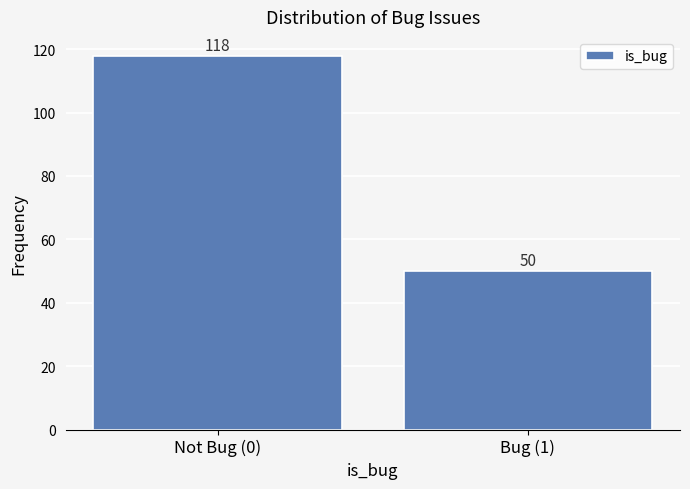

Reading left to right, transcribe all the data shown in this chart.

Not Bug (0)=118	Bug (1)=50